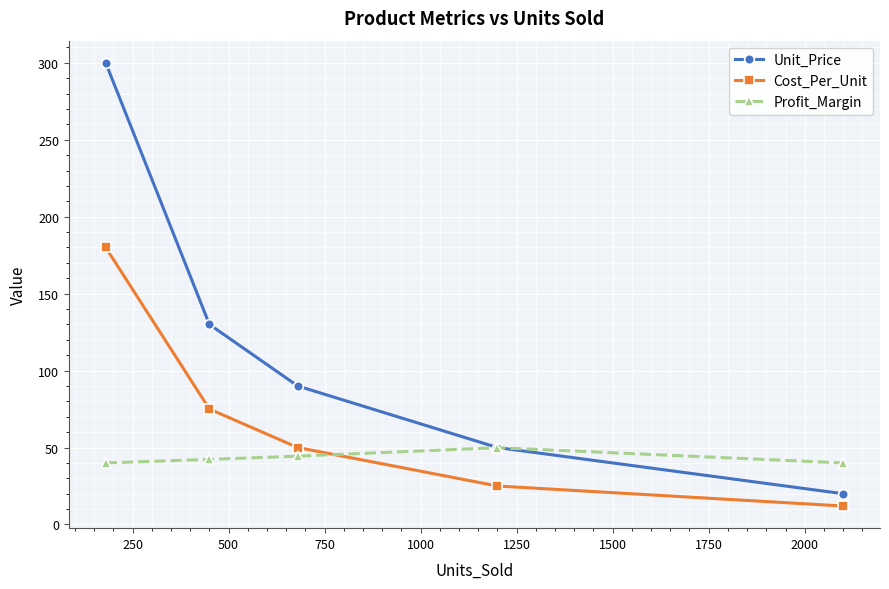

Reading right to left, list all the values displayed in this chart.

Unit_Price: 20.0	50.0	90.0	130.0	300.0
Cost_Per_Unit: 12.0	25.0	50.0	75.0	180.0
Profit_Margin: 40.0	49.9	44.4	42.3	40.0